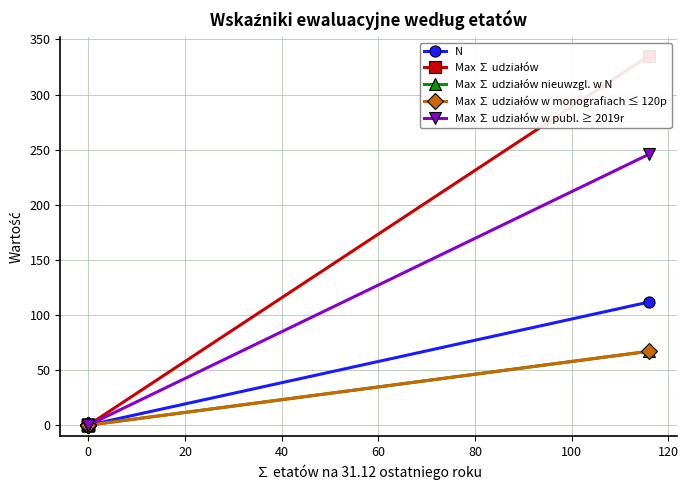

Which series has the widest spread of values?

Max ∑ udziałów